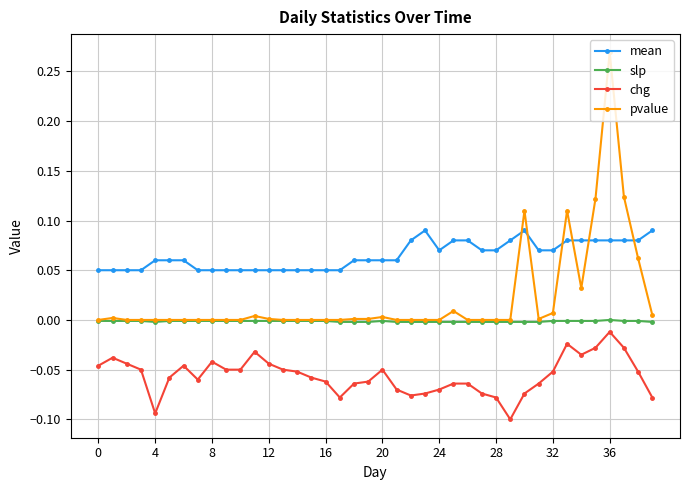

Which series has the largest total across all categories?

mean